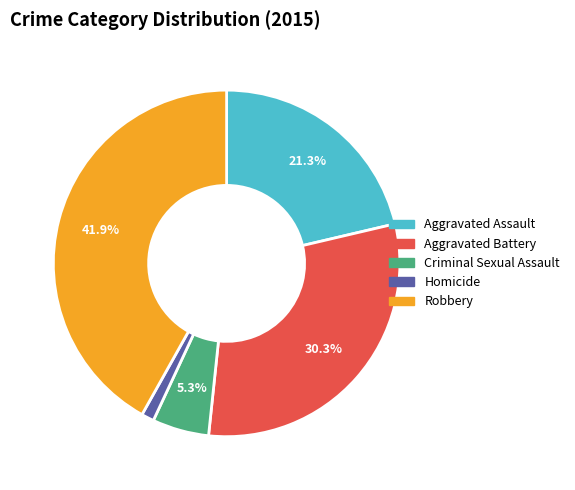

True or false: Homicide accounts for 1% of the total.

True